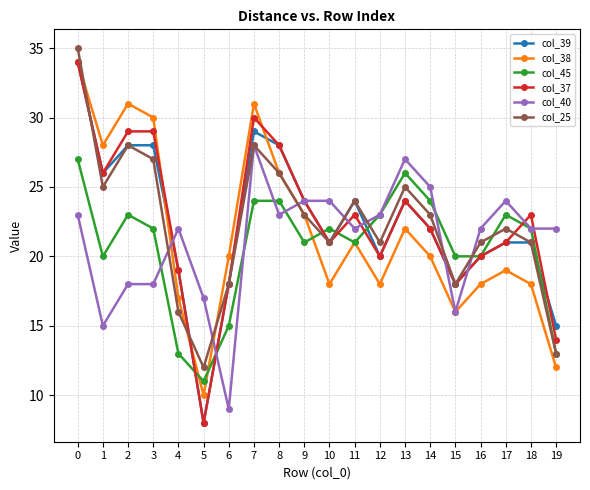

True or false: col_37 has a value of 13 at 4.

False